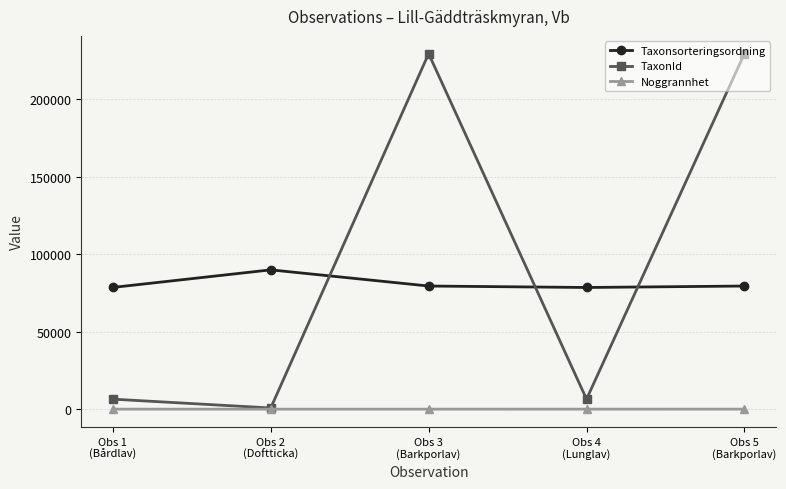

True or false: TaxonId has more than 2 points higher than both neighbors.

False